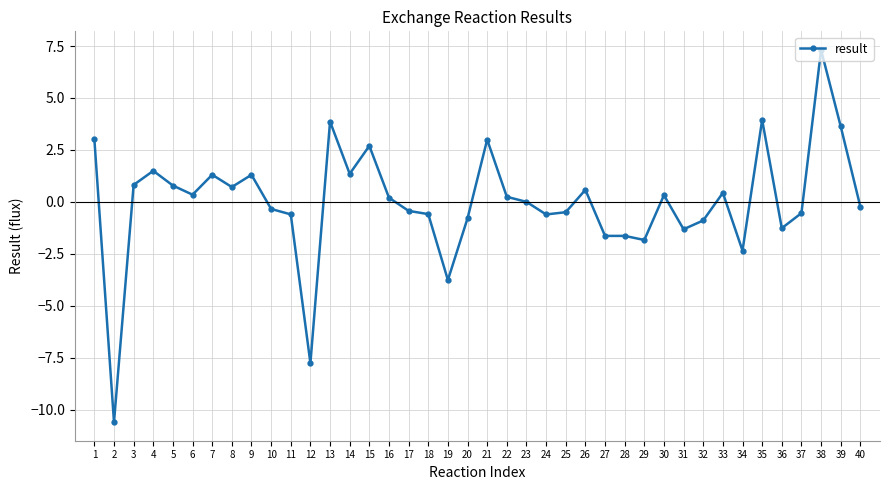

Is this an area chart (filled region under the line)?

No